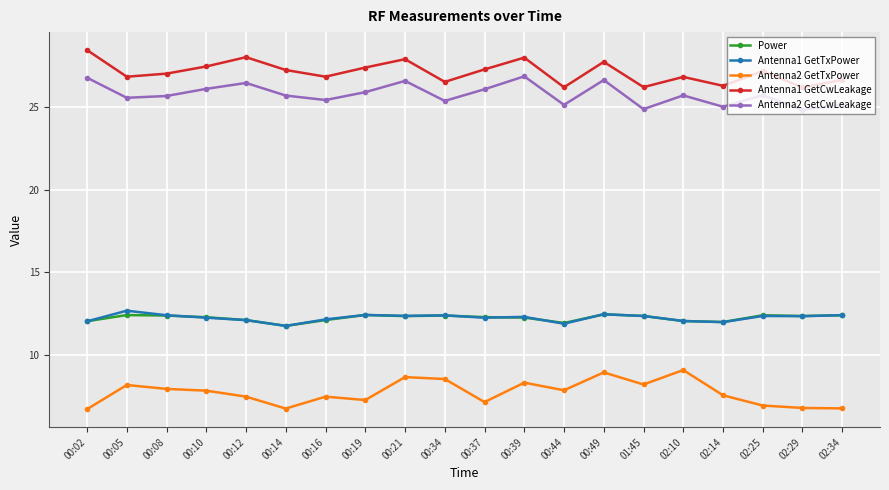

Read the Antenna1 GetTxPower value at 02:25.

12.4